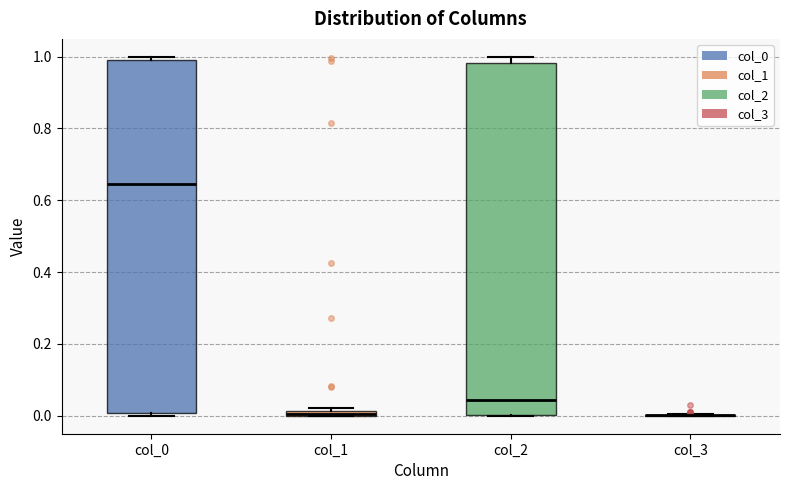

Where is the upper edge of the box for col_1 on the y-axis? The values are not printed on the chart, so give them approximately, as read against the axis.

0.02